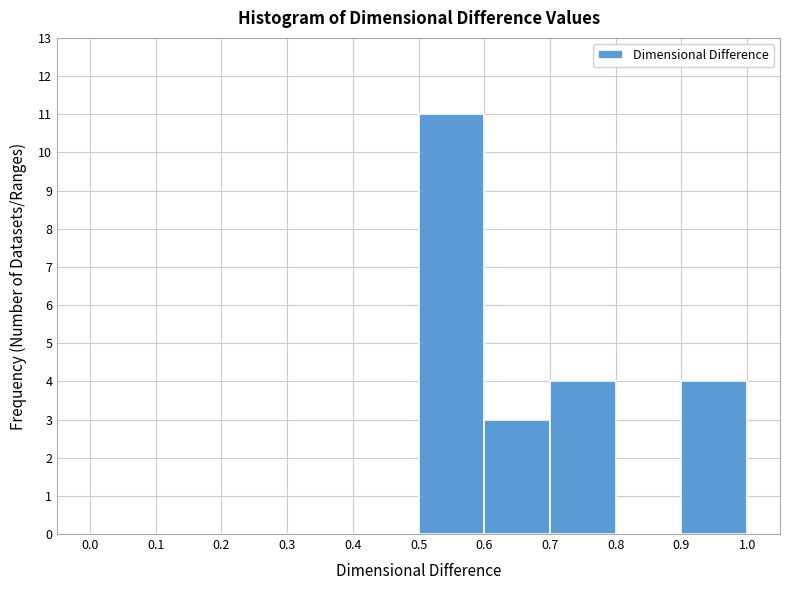

Which range on the x-axis has the tallest bar?

0.5 to 0.6